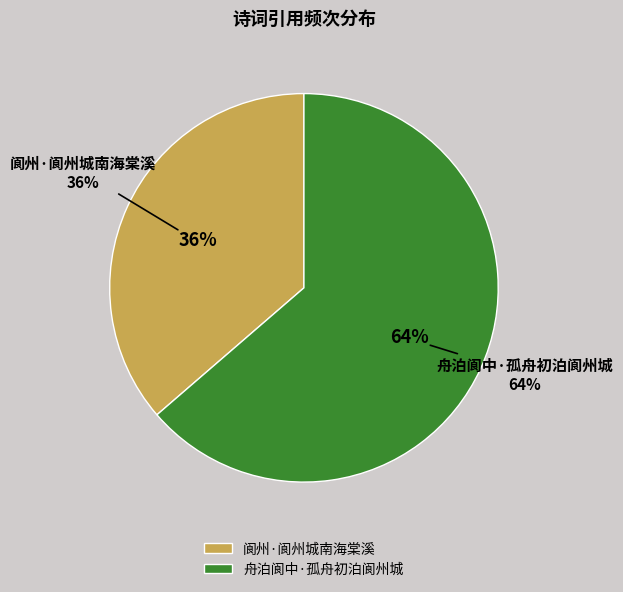

How many slices are in this pie chart?

2